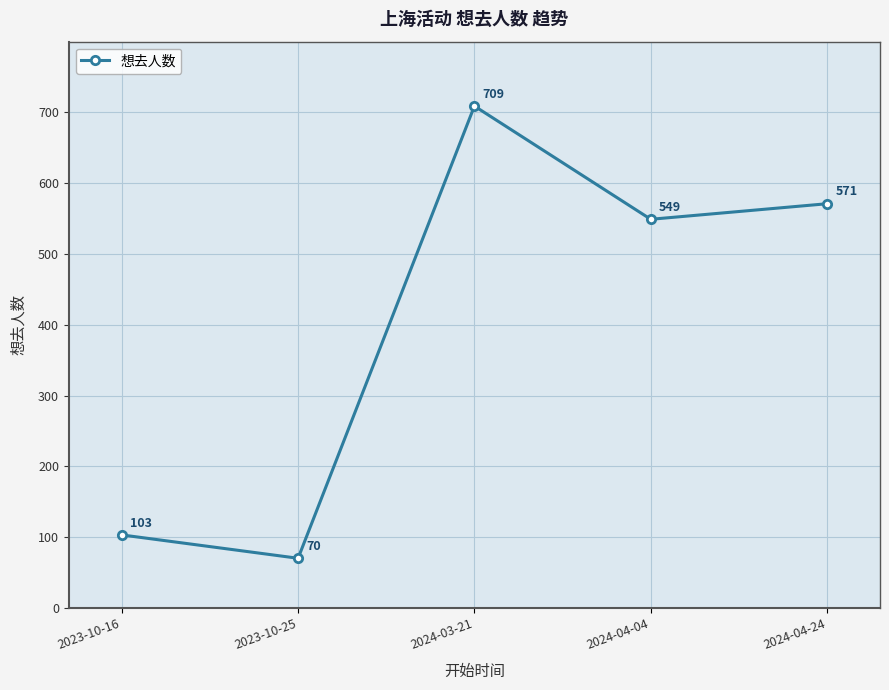

Reading left to right, transcribe all the data shown in this chart.

2023-10-16=103	2023-10-25=70	2024-03-21=709	2024-04-04=549	2024-04-24=571